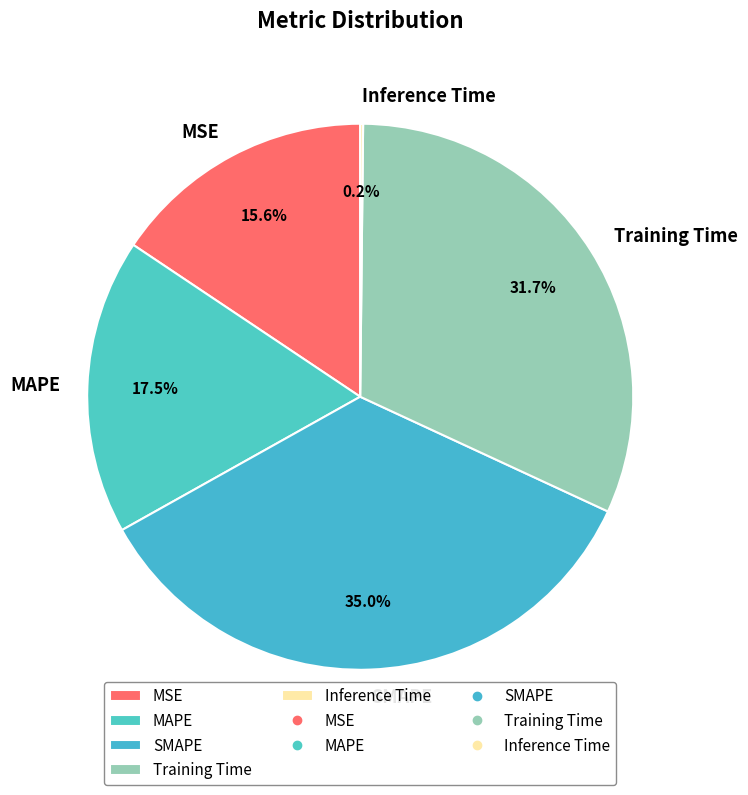

Is the sum of SMAPE and Training Time greater than half?

Yes